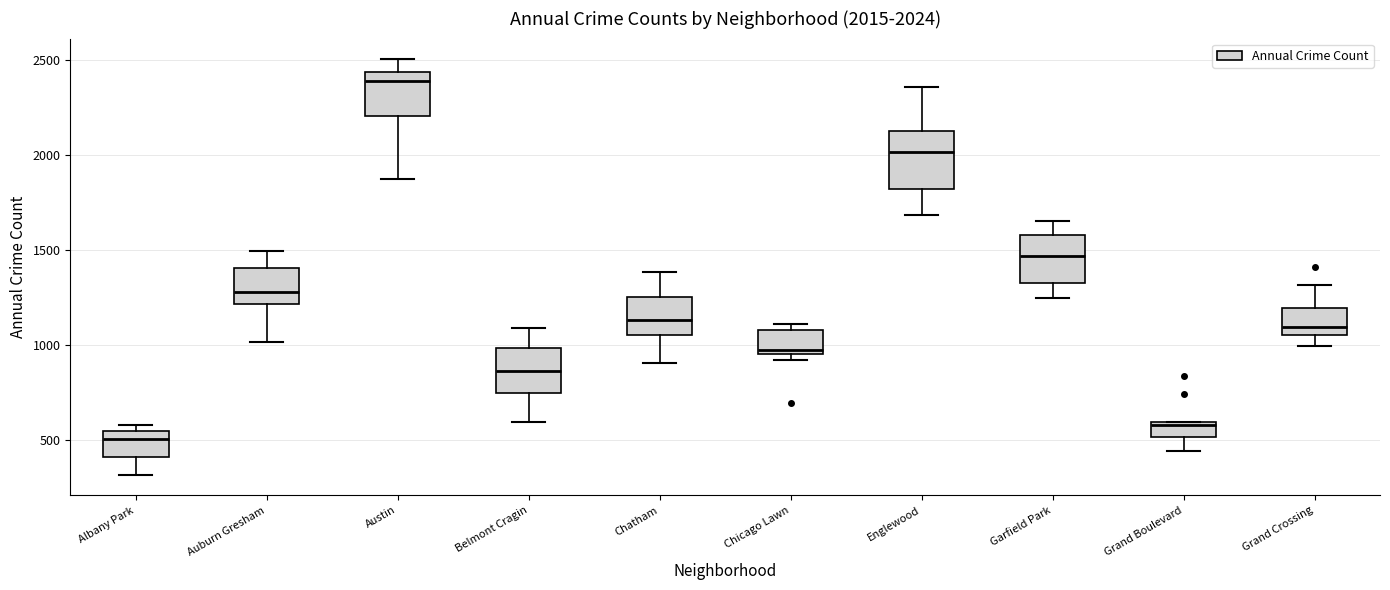

Comparing the boxes themselves (not the whiskers), which one is the tallest?

Englewood